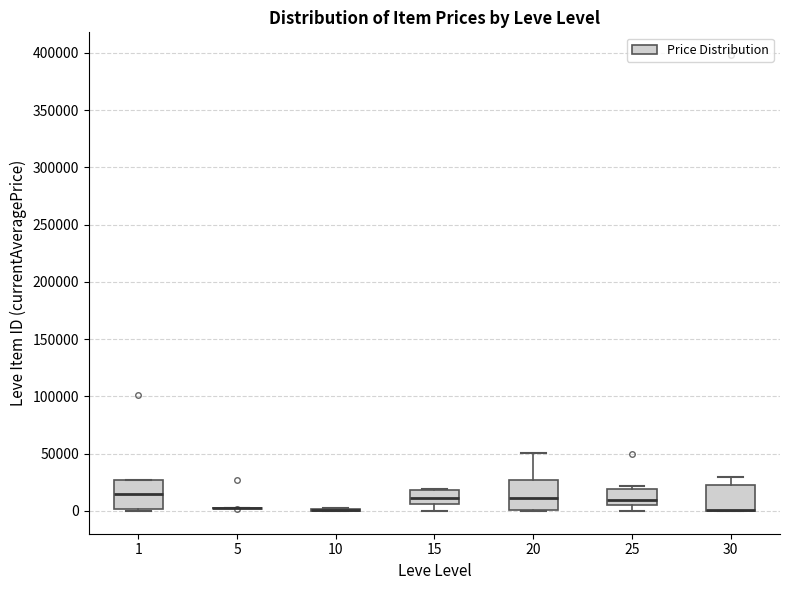

Reading left to right, transcribe this box plot: for each box, give where its median line is, the range the box spans, and where its two whiskers end, as read against the y-axis. The values are not printed on the chart, so give them approximately, as read against the axis.

1: median 15000, box 0 to 25000, whiskers 0 (just below the box's lower edge) to 25000
5: box collapsed to a line at 0, whiskers 0 to 5000
10: box collapsed to a line at 0, whiskers 0 to 0
15: median 10000, box 5000 to 20000, whiskers 0 to 20000
20: median 10000, box 0 to 25000, whiskers 0 to 50000
25: median 10000, box 5000 to 20000, whiskers 0 to 20000 (just above the box's upper edge)
30: median 0 (drawn on the box's lower edge), box 0 to 25000, whiskers 0 to 30000